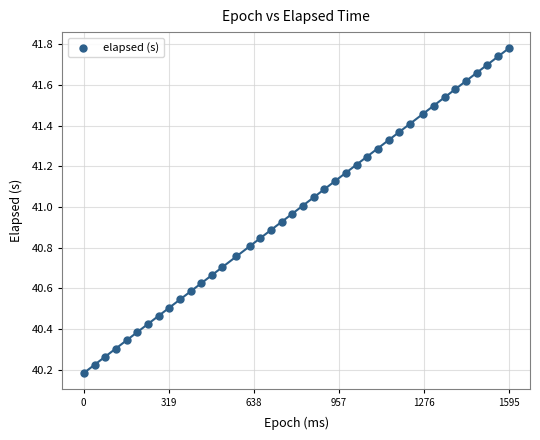

What is the range of Y values (max minus min)?

1.6